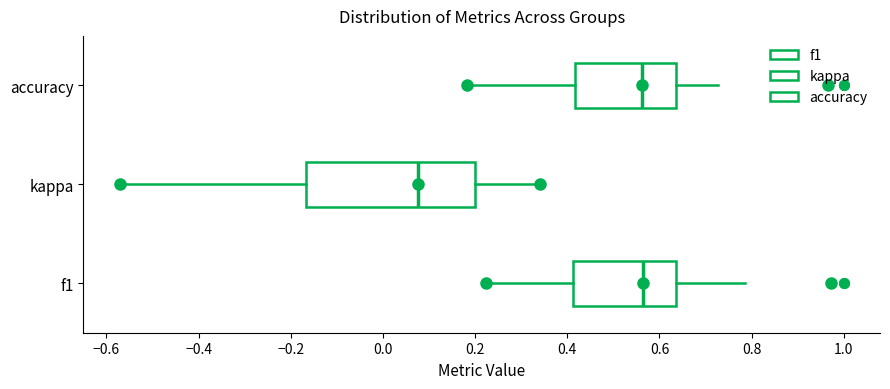

Reading bottom to top, transcribe this box plot: for each box, give where its median line is, the range the box spans, and where its two whiskers end, as read against the x-axis. The values are not printed on the chart, so give them approximately, as read against the axis.

f1: median 0.56, box 0.42 to 0.64, whiskers 0.22 to 0.78
kappa: median 0.08, box -0.16 to 0.20, whiskers -0.58 to 0.34
accuracy: median 0.56, box 0.42 to 0.64, whiskers 0.18 to 0.72